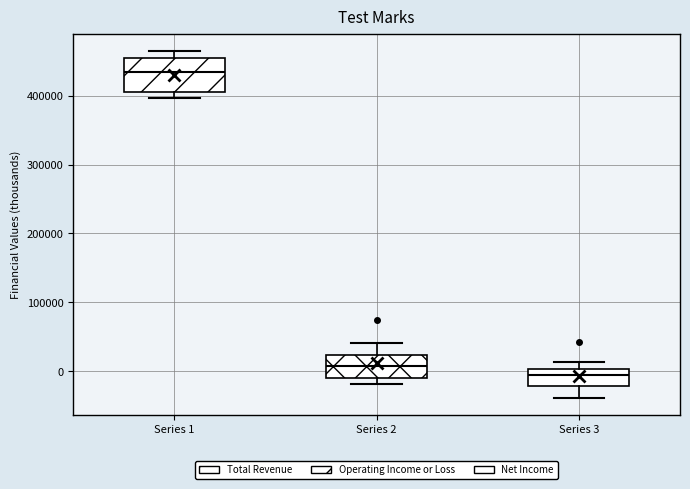

Which box is the tallest, from its lower edge to its upper edge?

Series 1